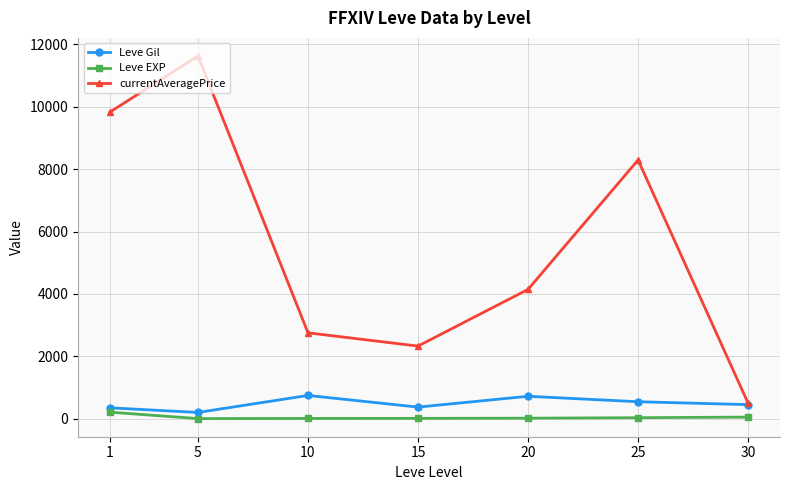

What is the value of the currentAveragePrice point at the 7th from the left?

499.8